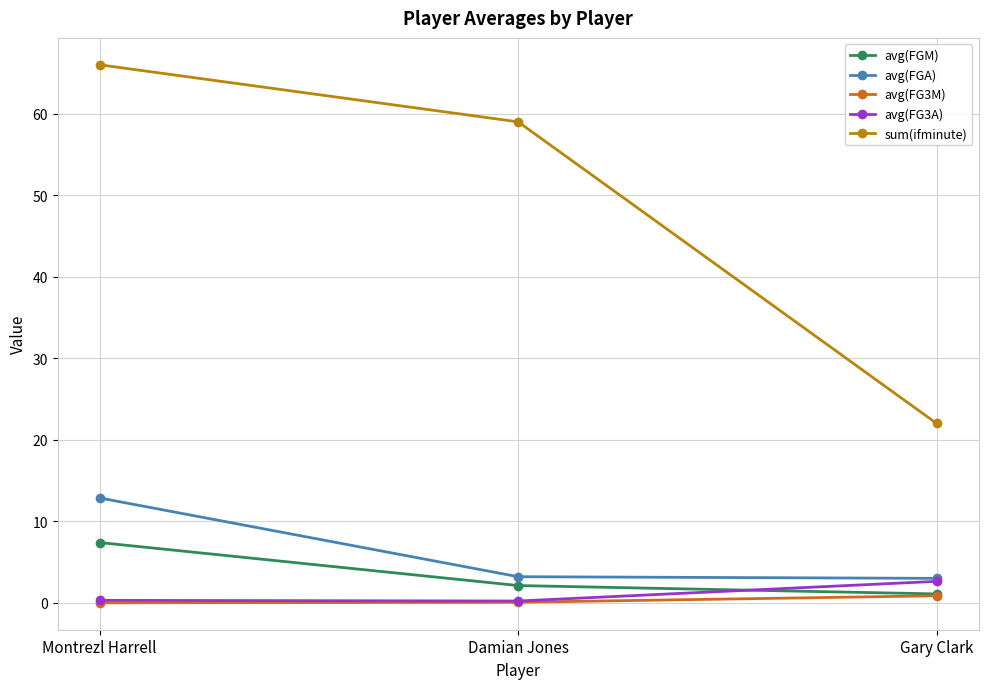

Is the value of avg(FGA) at Gary Clark greater than the value of sum(ifminute) at Gary Clark?

No